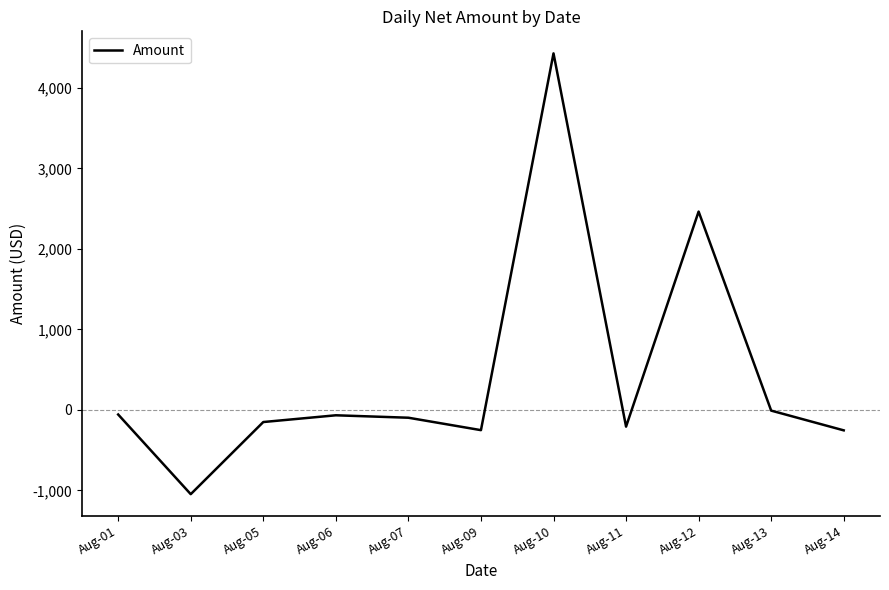

Is it true that the value at Aug-14 is -254.8?

True